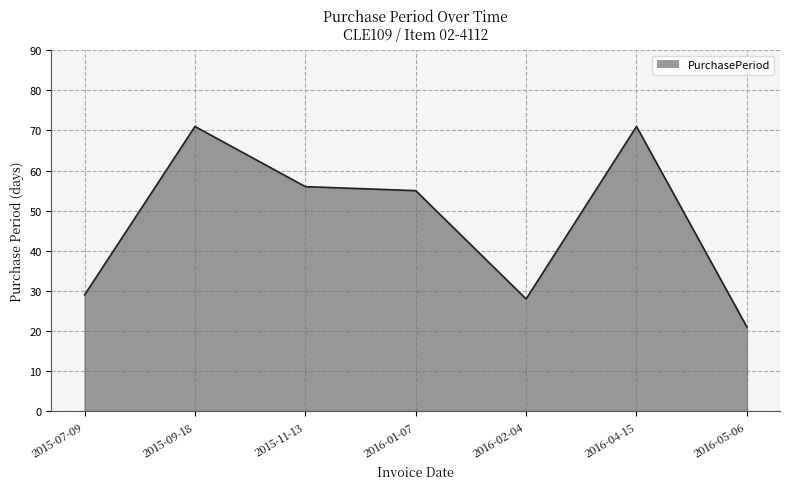

What position from the right is 2015-07-09?

7